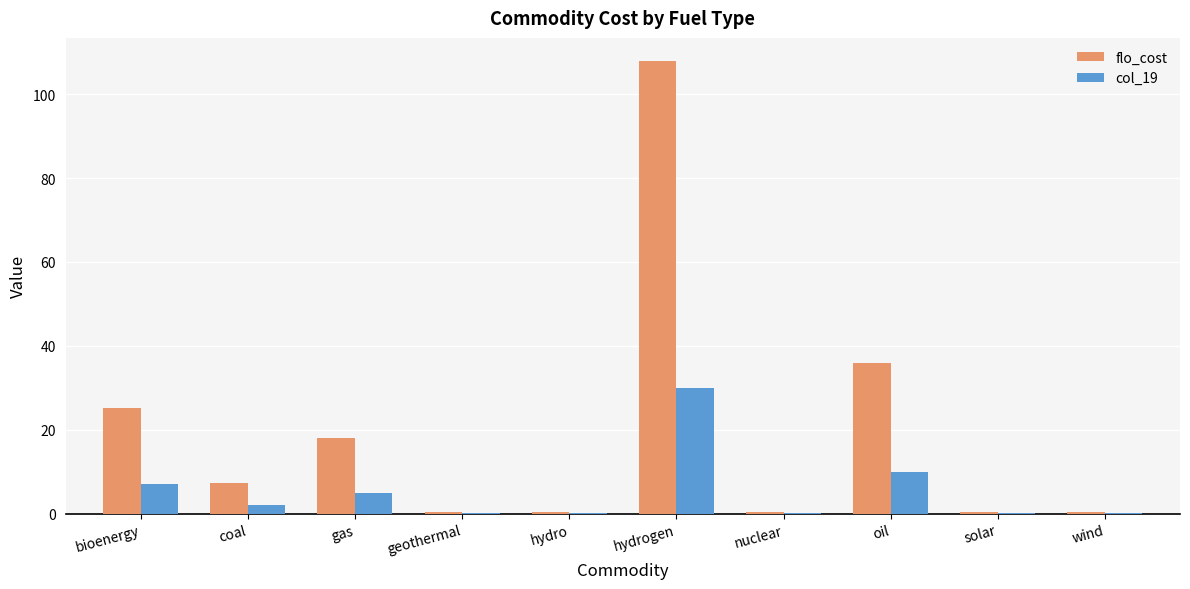

What are all the series names shown in the legend?

flo_cost, col_19